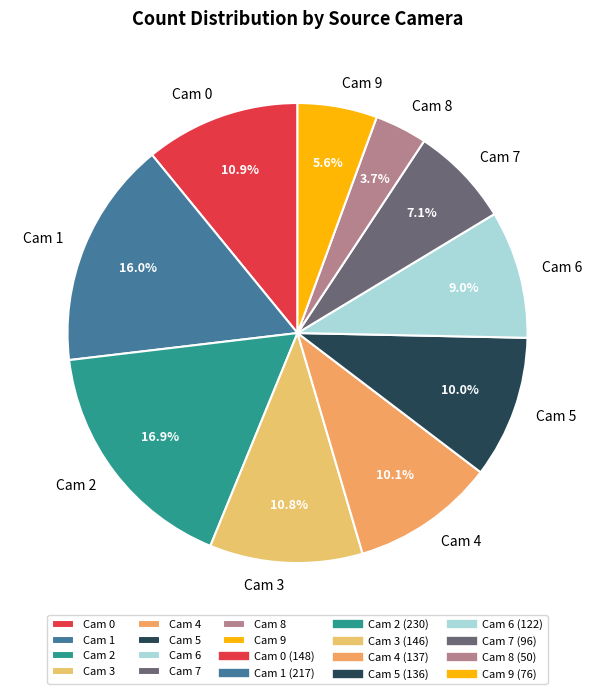

Approximately how many times larger is the value at Cam 5 compared to Cam 3?

0.9